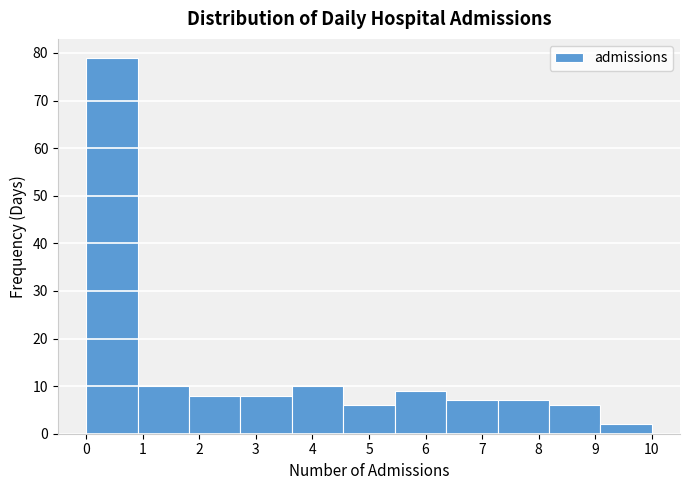

Reading left to right, transcribe this chart: for each bar, give the range it covers on the x-axis and its height. Neither the bar edges nor the heights are printed on the chart, so give them approximately, as read against the axes.

0.0 to 0.9: 79
0.9 to 1.8: 10
1.8 to 2.7: 8
2.7 to 3.6: 8
3.6 to 4.5: 10
4.5 to 5.5: 6
5.5 to 6.4: 9
6.4 to 7.3: 7
7.3 to 8.2: 7
8.2 to 9.1: 6
9.1 to 10.0: 2